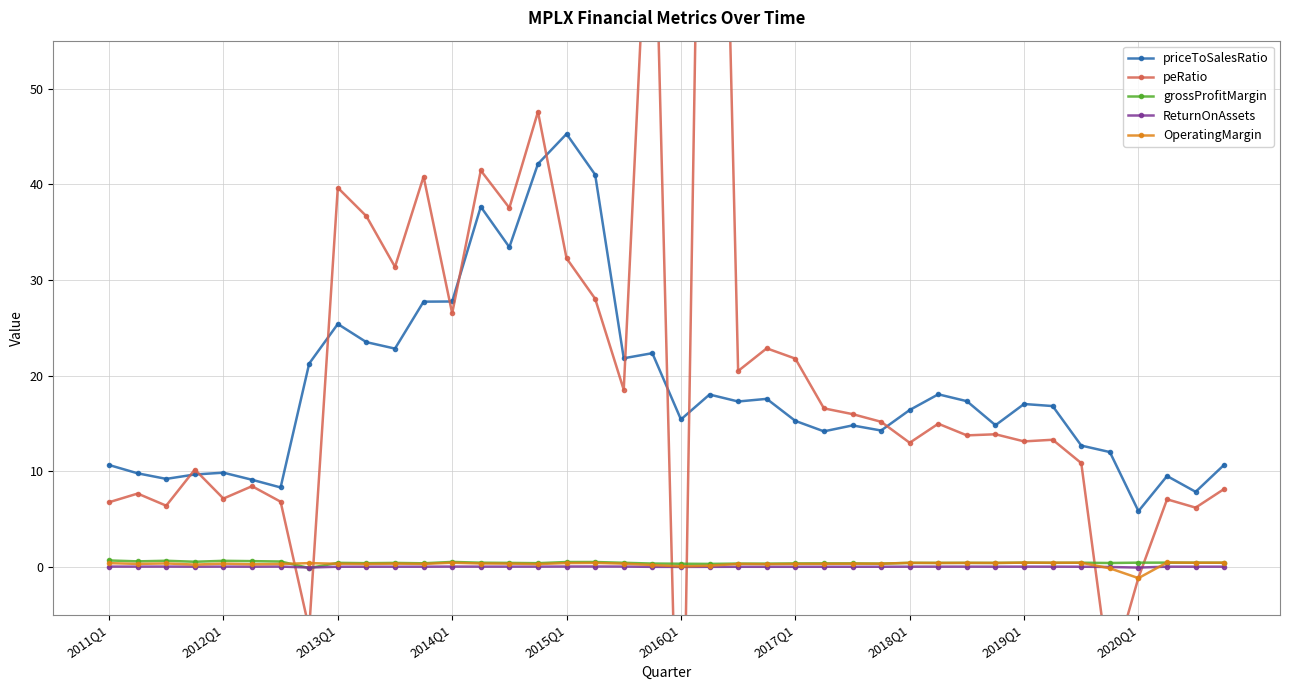

How many categories are shown in the chart?

40